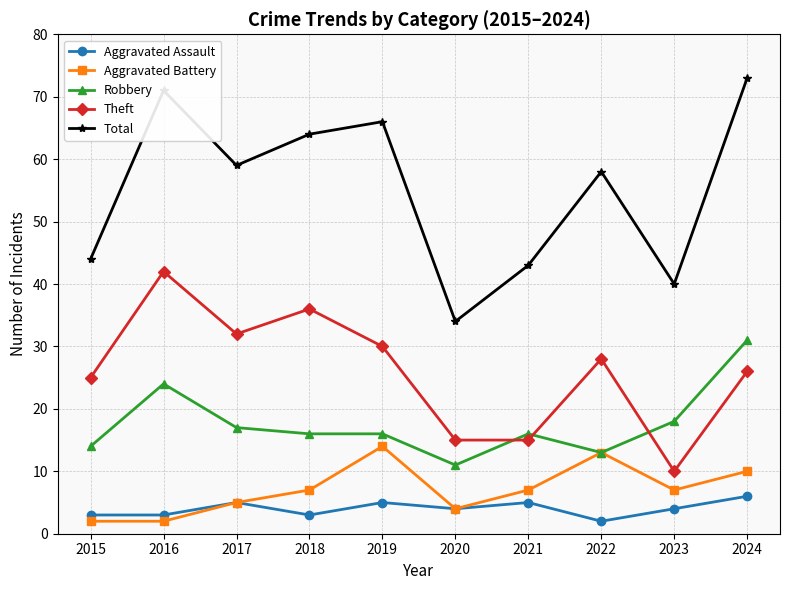

True or false: Robbery and Aggravated Assault cross at least once.

False